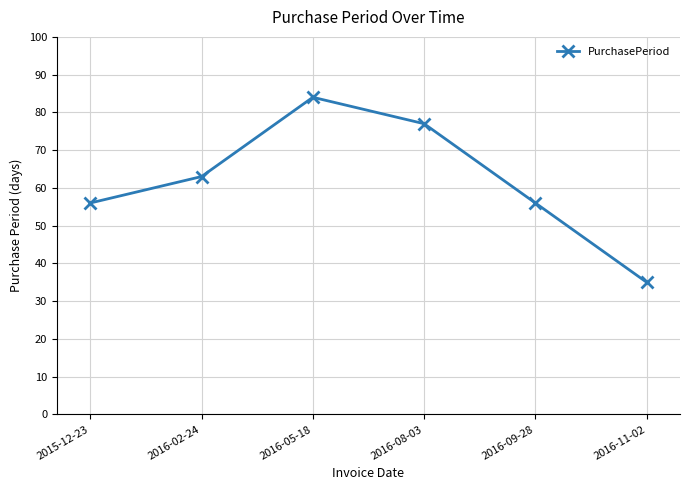

True or false: the data shows 21 at 2016-02-24.

False